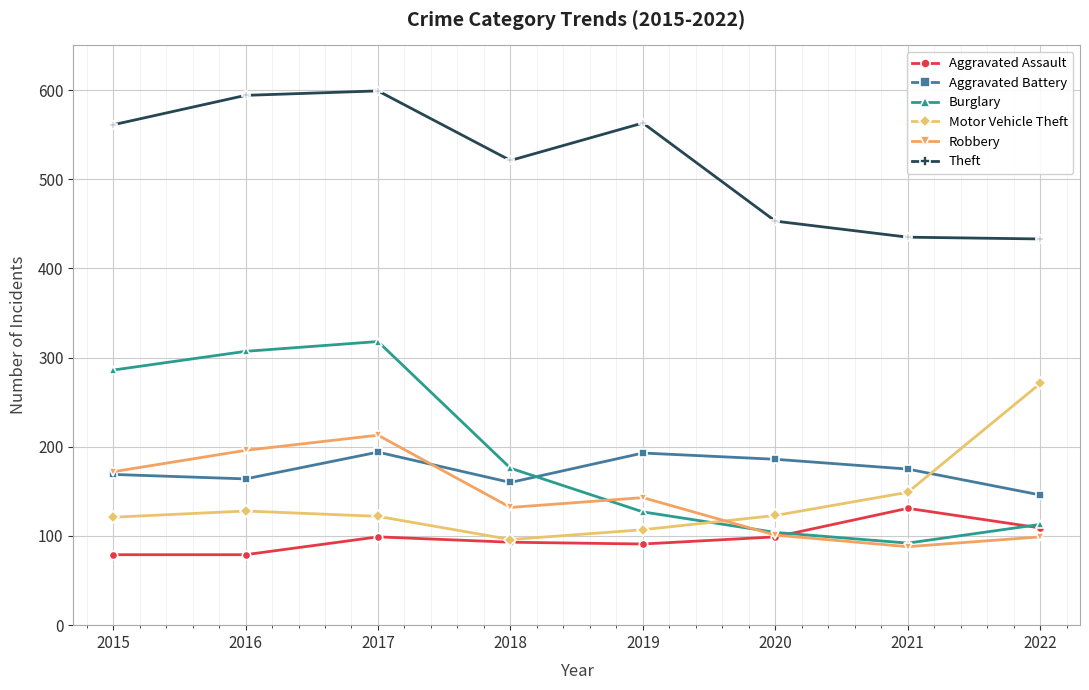

True or false: Aggravated Assault and Theft cross at least once.

False